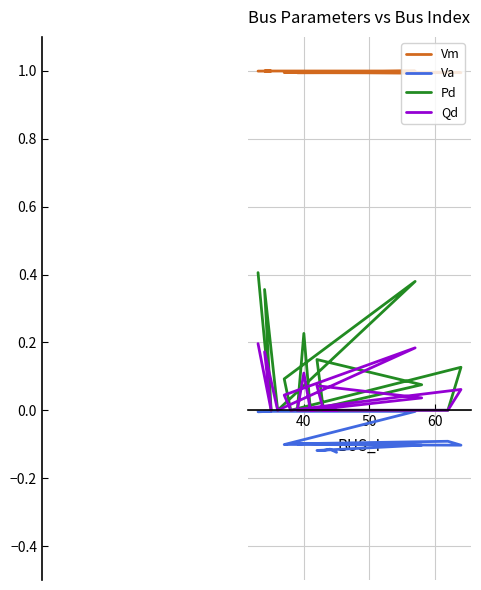

In Pd, how many points are lower than both neighbors (excluding endpoints)?

4